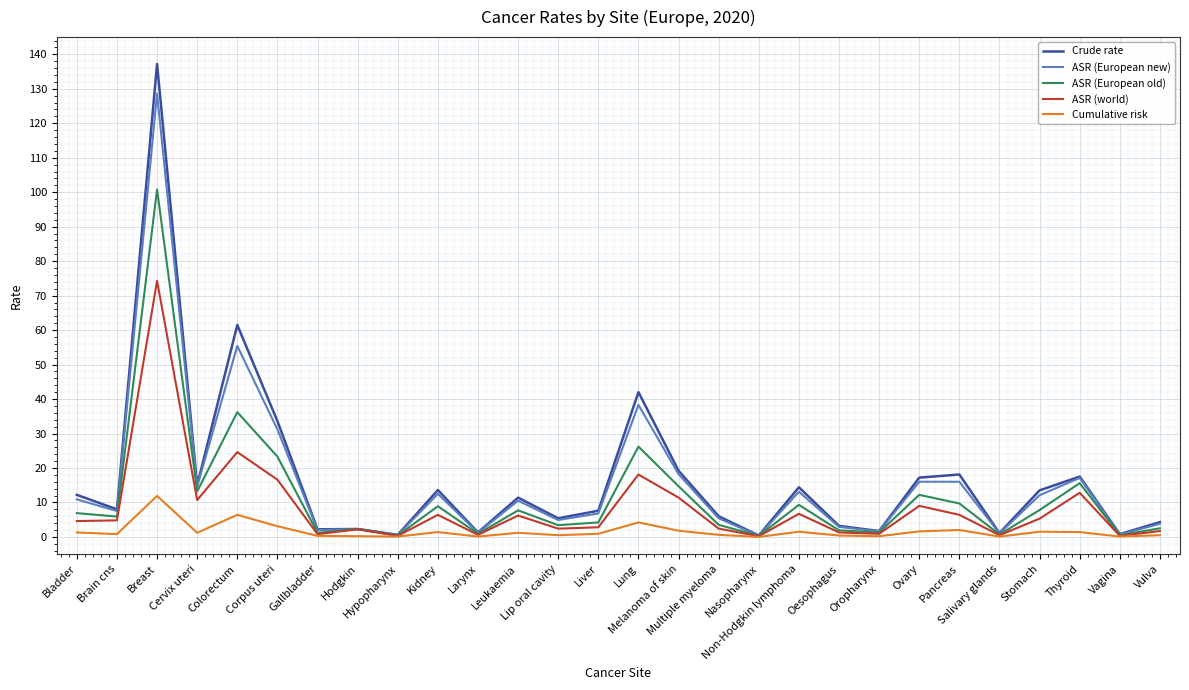

Which series has the widest spread of values?

Crude rate